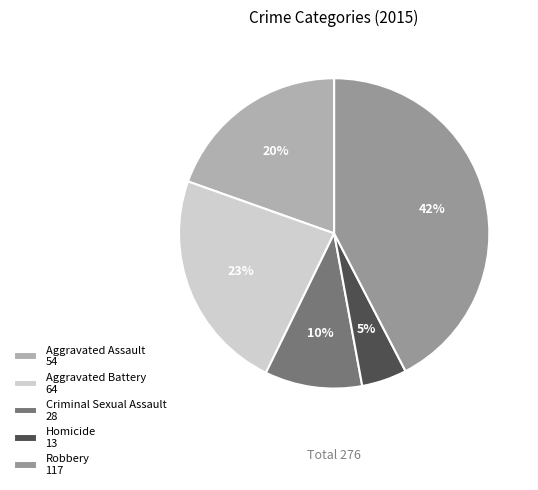

To the nearest percent, what is the average slice percentage?

20%